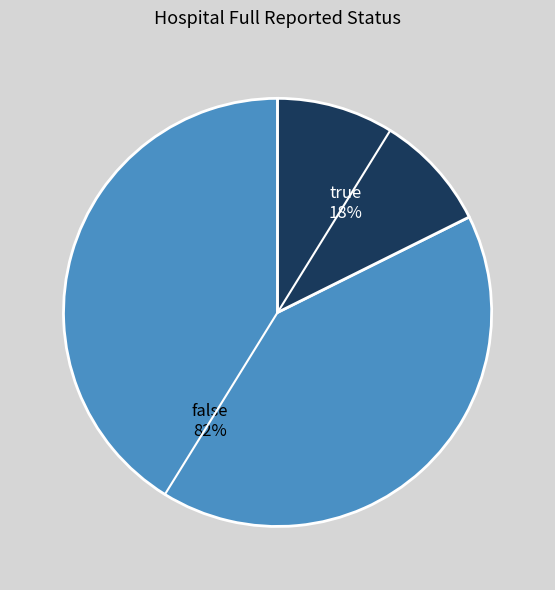

Is there a majority slice in this chart?

Yes